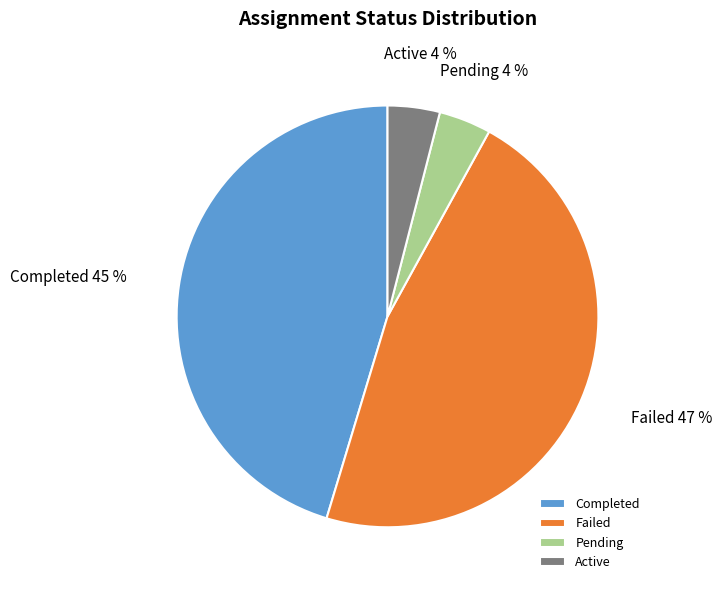

Between Active and Completed, which is larger?

Completed